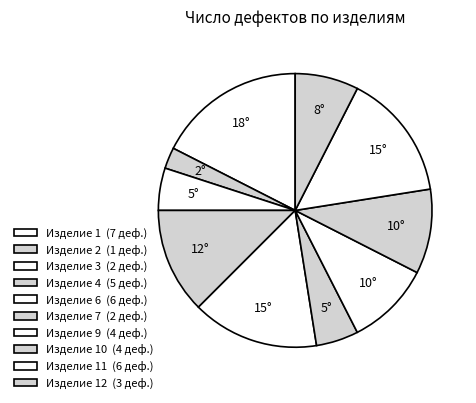

To the nearest percent, what is the average slice percentage?

8%